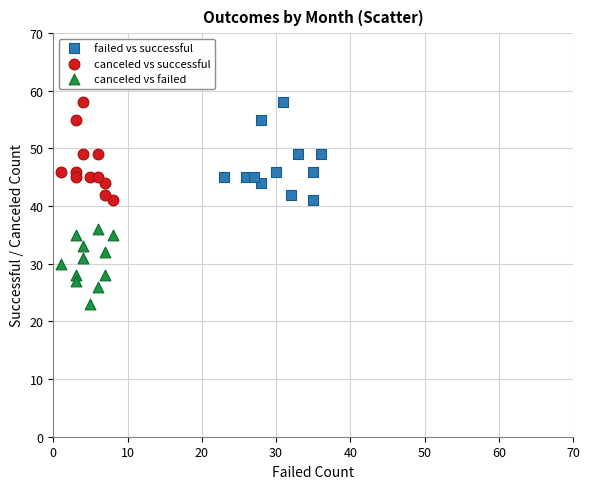

Which series reaches the minimum Y coordinate?

canceled vs failed